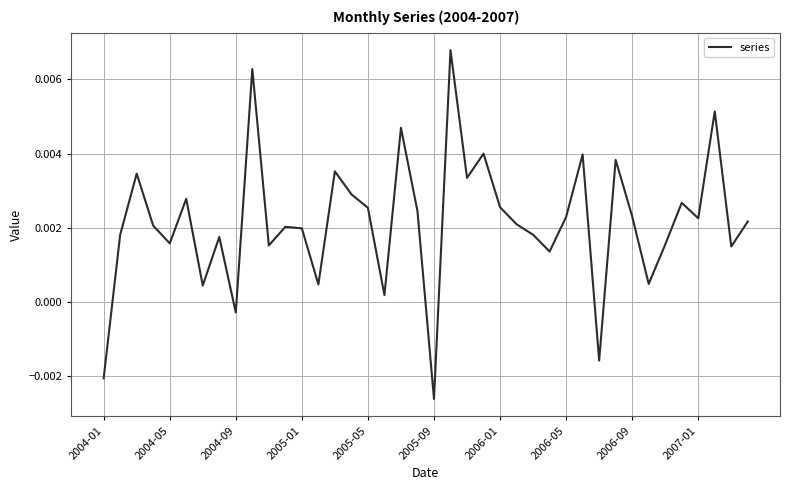

Which category has the lowest value across all series?

2005-09